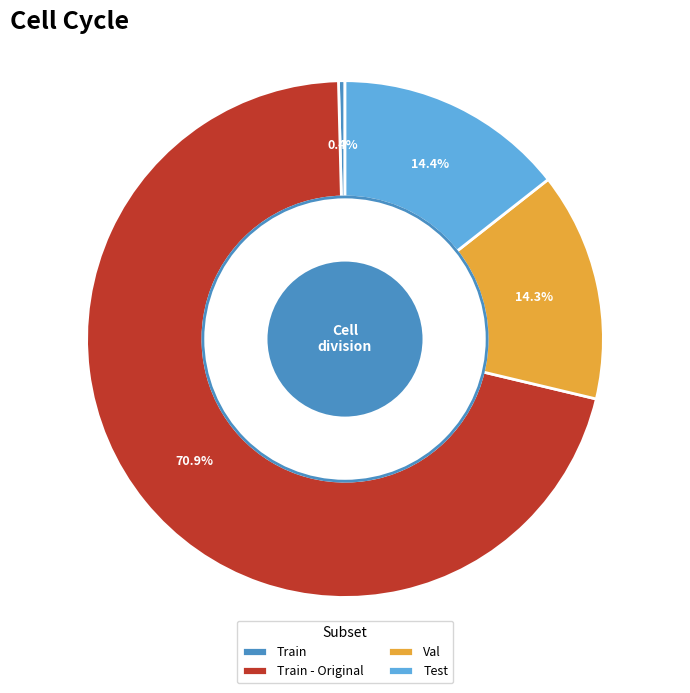

Which category has the smallest portion of the pie?

Train